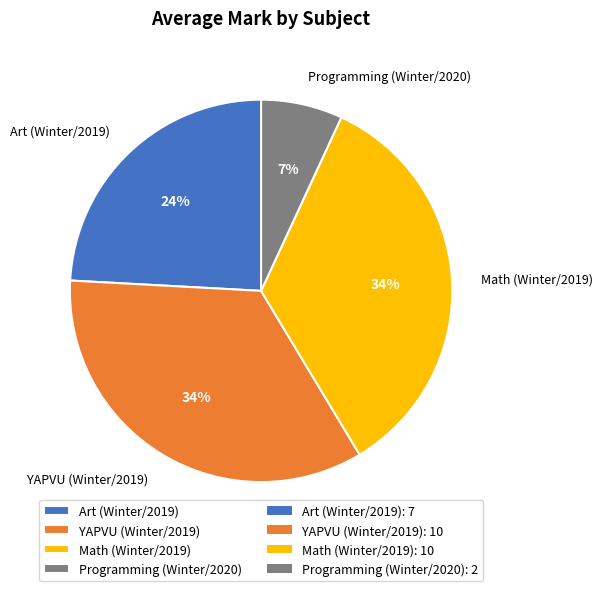

Is it true that YAPVU (Winter/2019) is 40% of the pie?

False